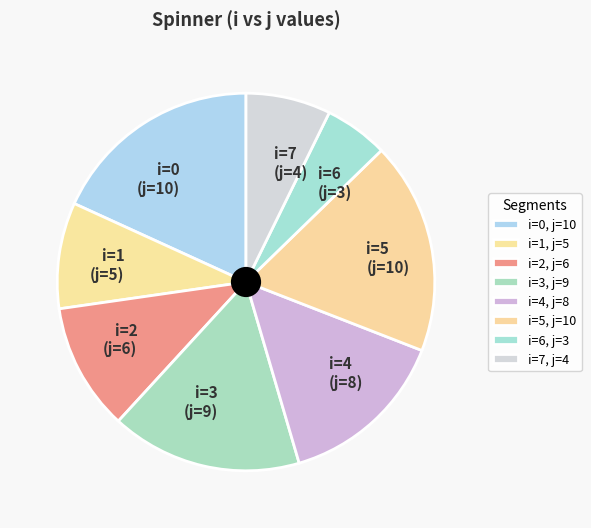

Does i=3 (j=9) represent more than half of the total?

No